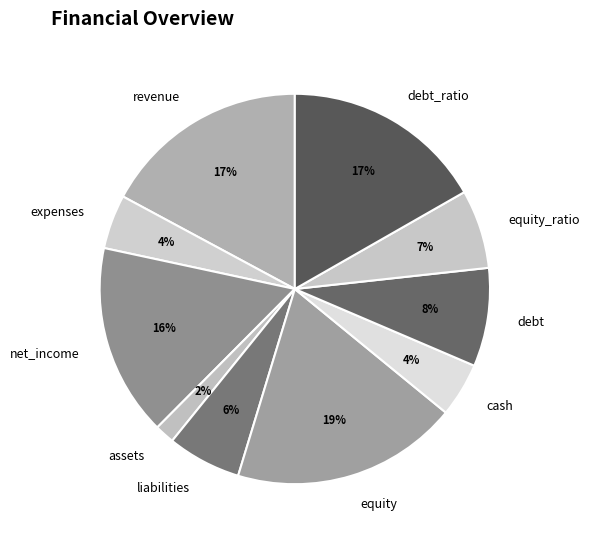

Is it true that net_income is 26% of the pie?

False